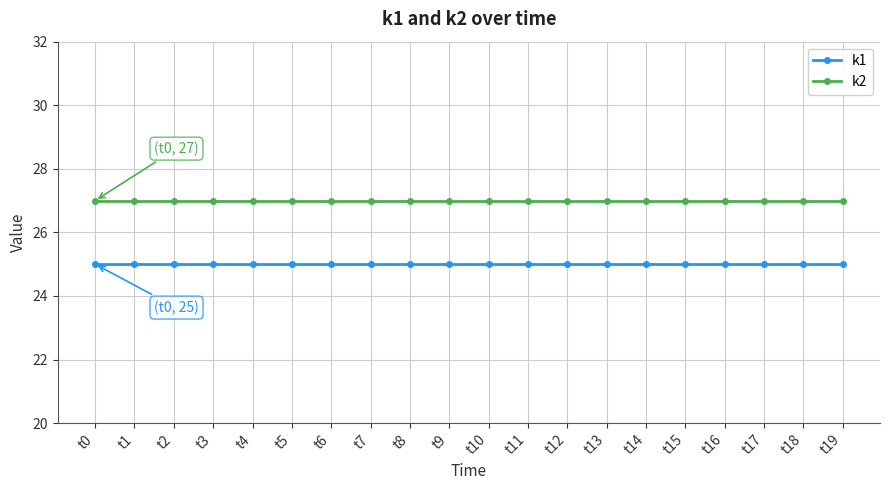

True or false: k1 and k2 cross at least once.

False